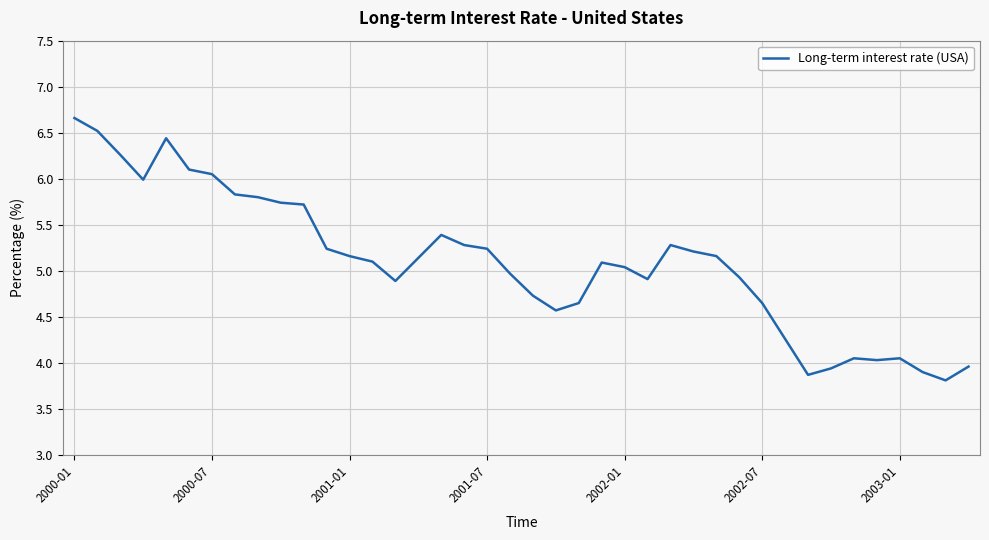

What is the maximum value shown in the chart?

6.7